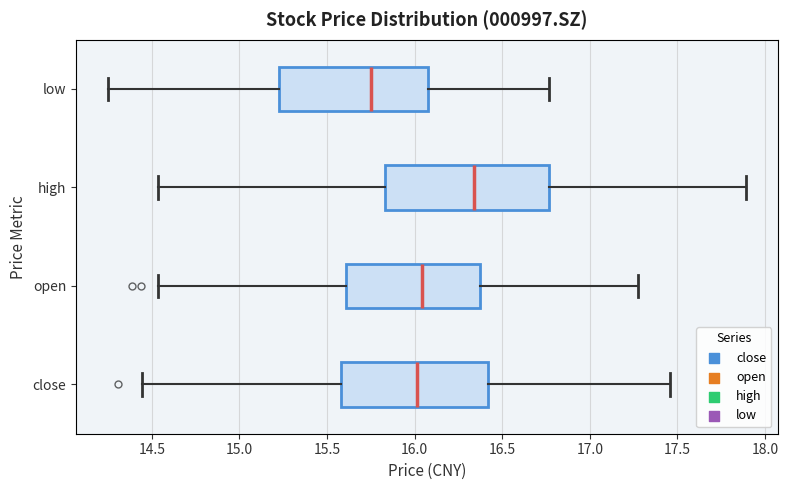

Which box's median line is the furthest to the left?

low